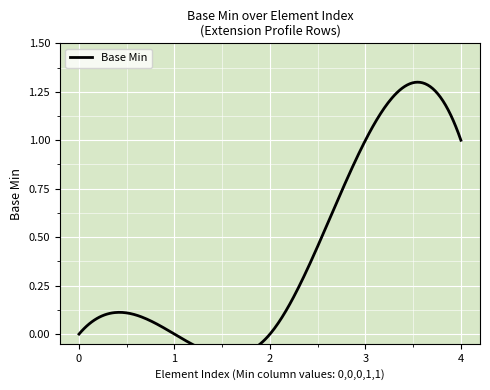

How many series are shown in this chart?

1